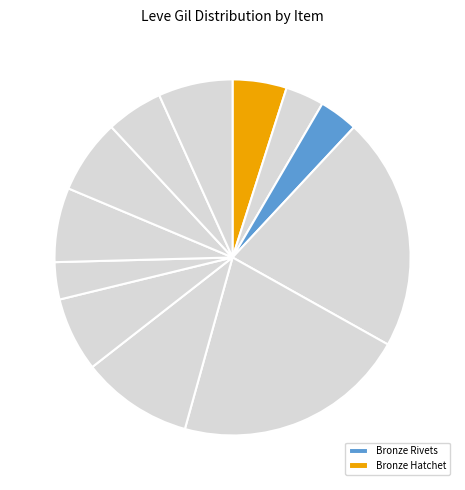

Count the number of slices in the pie.

12